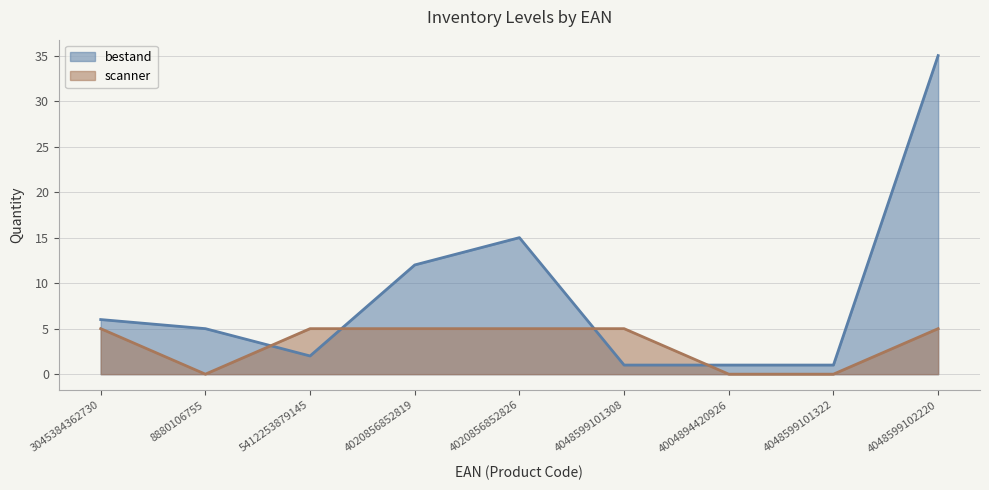

How many lines are shown in the chart?

2